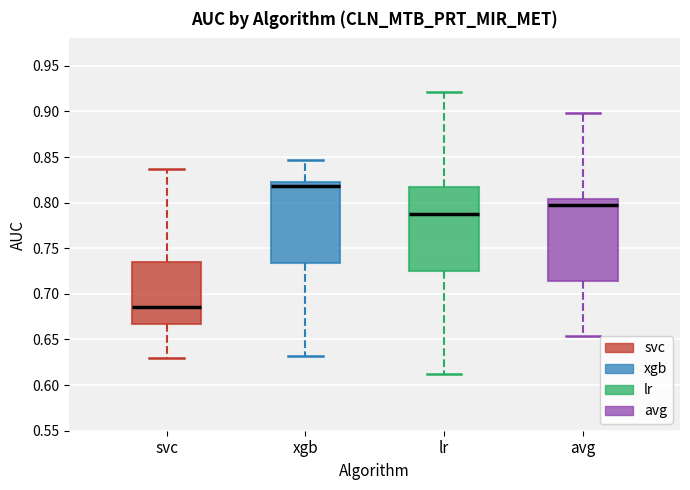

Reading left to right, transcribe this box plot: for each box, give where its median line is, the range the box spans, and where its two whiskers end, as read against the y-axis. The values are not printed on the chart, so give them approximately, as read against the axis.

svc: median 0.685, box 0.665 to 0.735, whiskers 0.630 to 0.835
xgb: median 0.820, box 0.735 to 0.825, whiskers 0.630 to 0.845
lr: median 0.790, box 0.725 to 0.815, whiskers 0.615 to 0.920
avg: median 0.800, box 0.715 to 0.805, whiskers 0.655 to 0.900